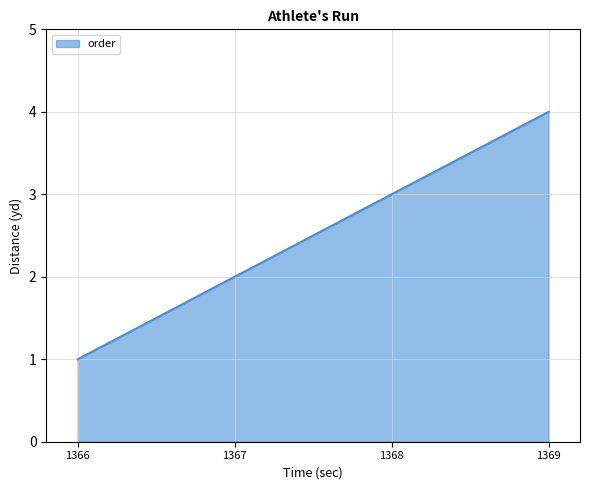

What is the smallest value displayed?

1